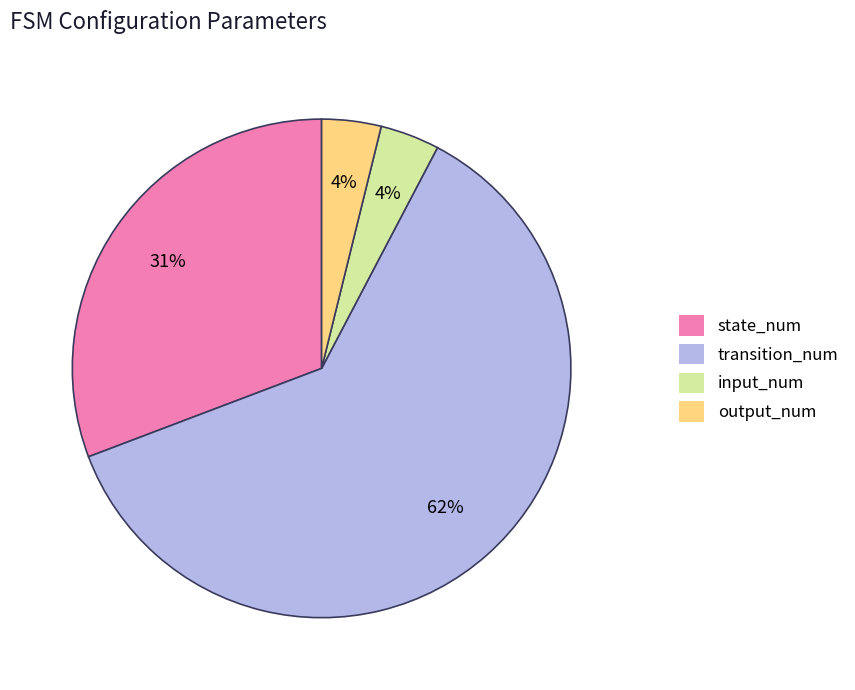

Which has a higher value, input_num or transition_num?

transition_num